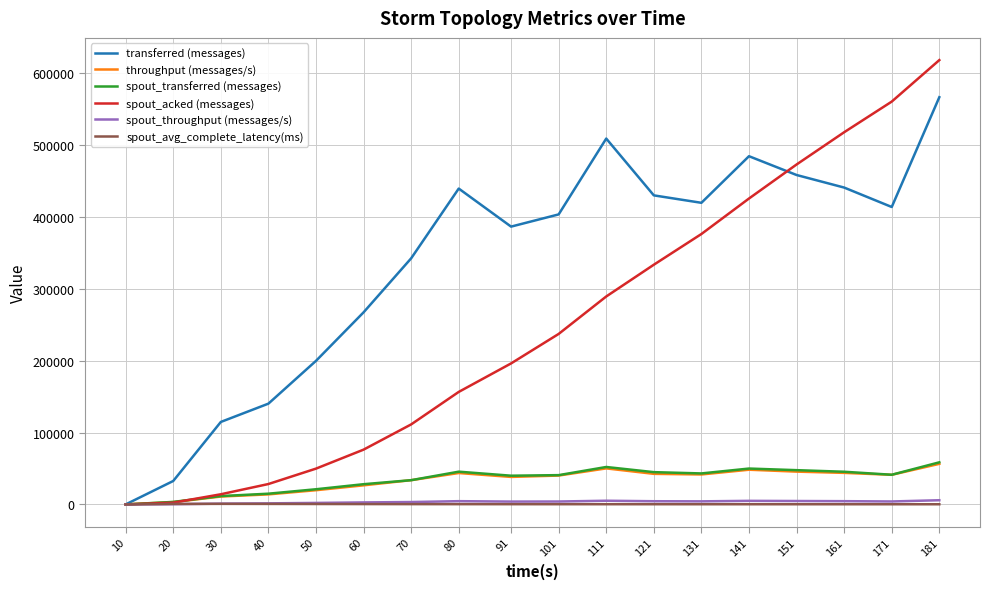

What is the highest value of the spout_acked (messages) series?

617800.0